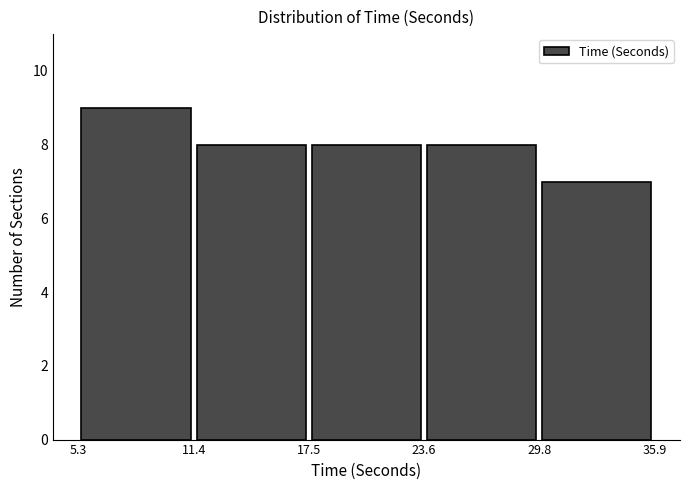

Reading left to right, list every bar in this chart as the range it spans on the x-axis followed by its height. The values are not printed on the chart, so give them approximately, as read against the axis.

5.3 to 11.4: 9
11.4 to 17.5: 8
17.5 to 23.6: 8
23.6 to 29.8: 8
29.8 to 35.9: 7